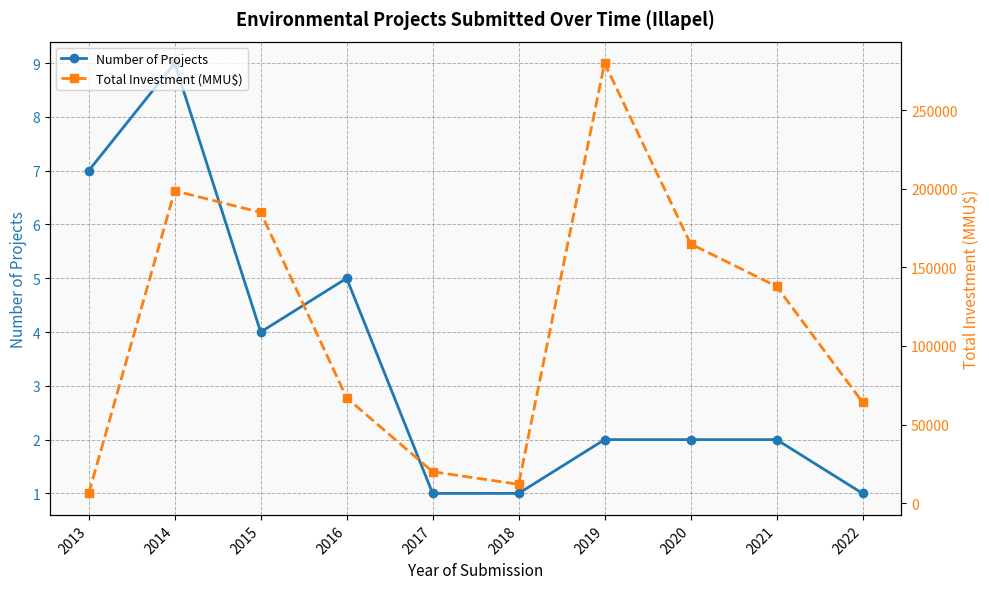

What is the lowest value of the Number of Projects series?

1